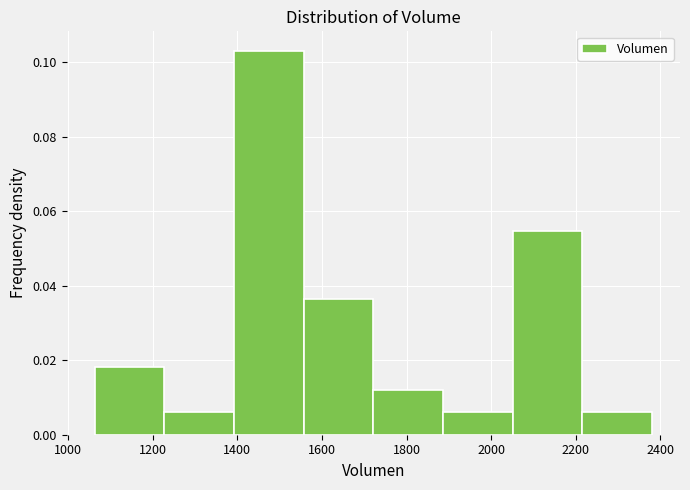

Reading left to right, transcribe this chart: for each bar, give the range it covers on the x-axis and its height. Neither the bar edges nor the heights are printed on the chart, so give them approximately, as read against the axes.

1060 to 1220: 0.018
1220 to 1400: 0.006
1400 to 1560: 0.104
1560 to 1720: 0.036
1720 to 1880: 0.012
1880 to 2060: 0.006
2060 to 2220: 0.054
2220 to 2380: 0.006